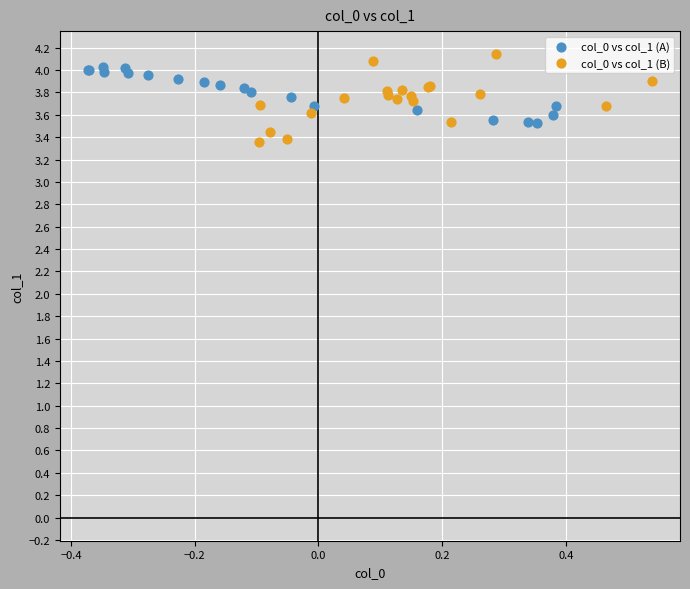

Which series contains the highest Y value?

col_0 vs col_1 (B)